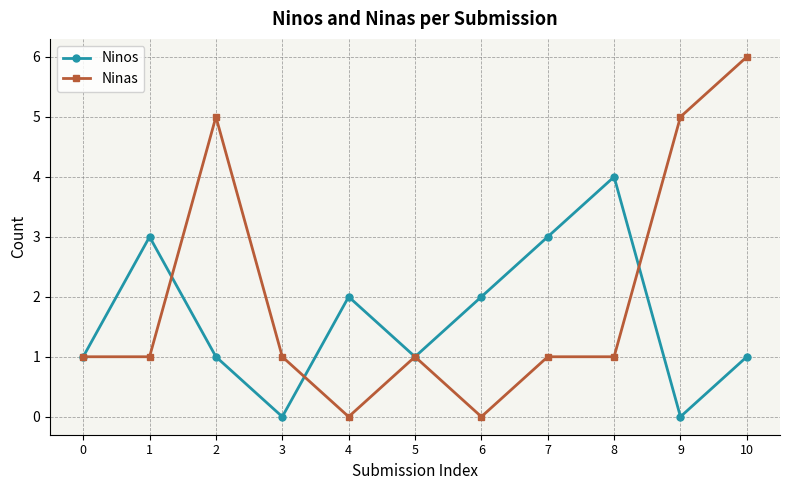

What is the average value of the Ninos series?

2